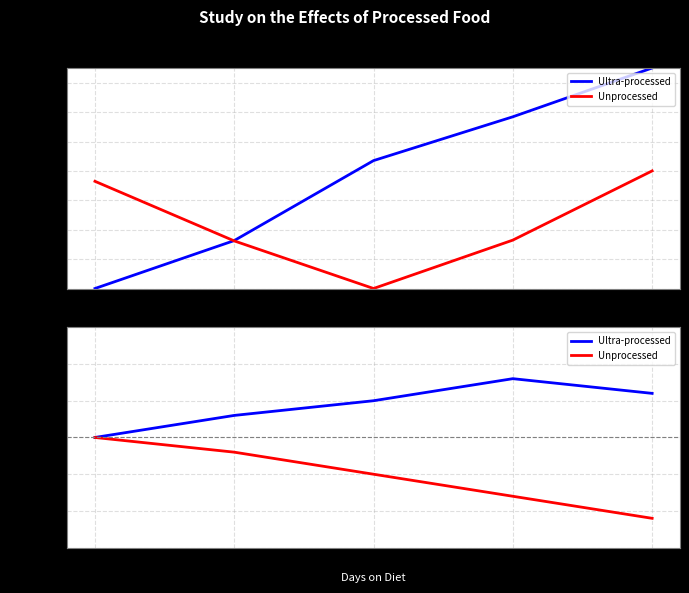

How many distinct data groups are displayed?

2